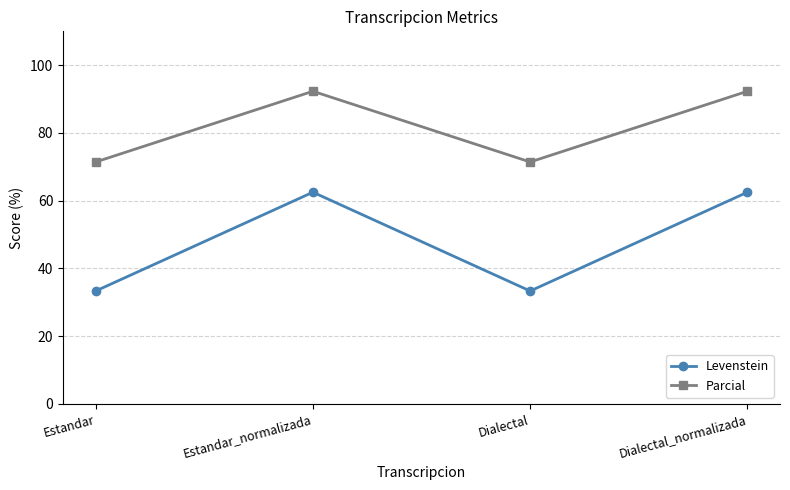

What is the sum of all Parcial values?

327.5